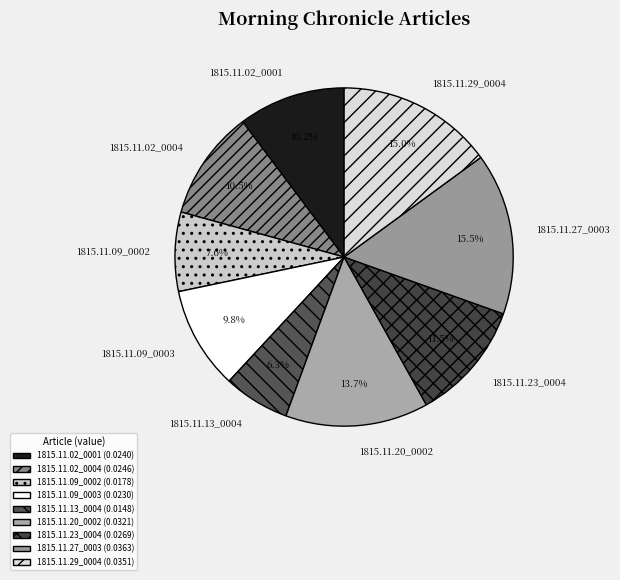

What percentage is NOT represented by 1815.11.29_0004?

85.0%